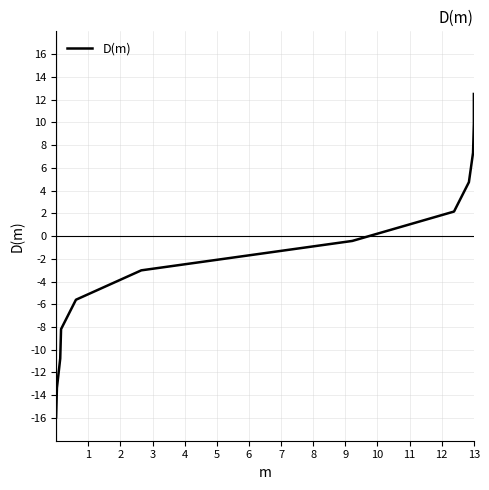

True or false: there are more than 2 points higher than both neighbors.

False